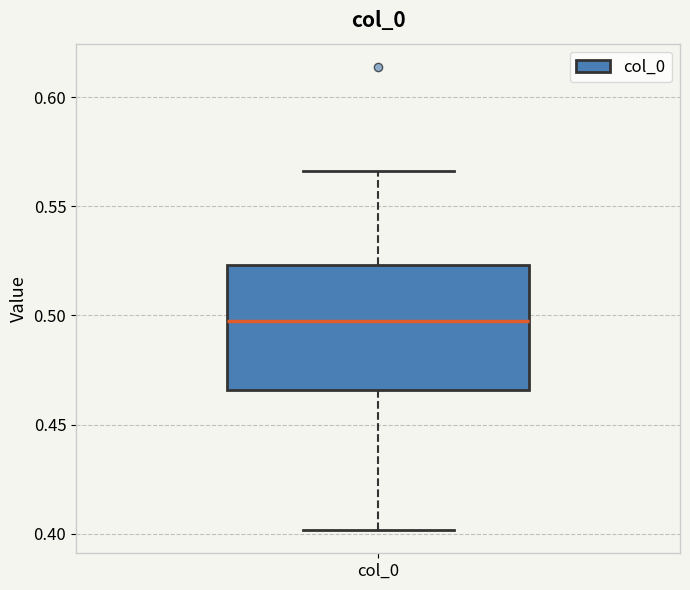

Read this box plot against the y-axis: the position of the median line, the range covered by the box, and the ends of both whiskers. The values are not printed on the chart, so give them approximately, as read against the axis.

median 0.495, box 0.465 to 0.525, whiskers 0.400 to 0.565